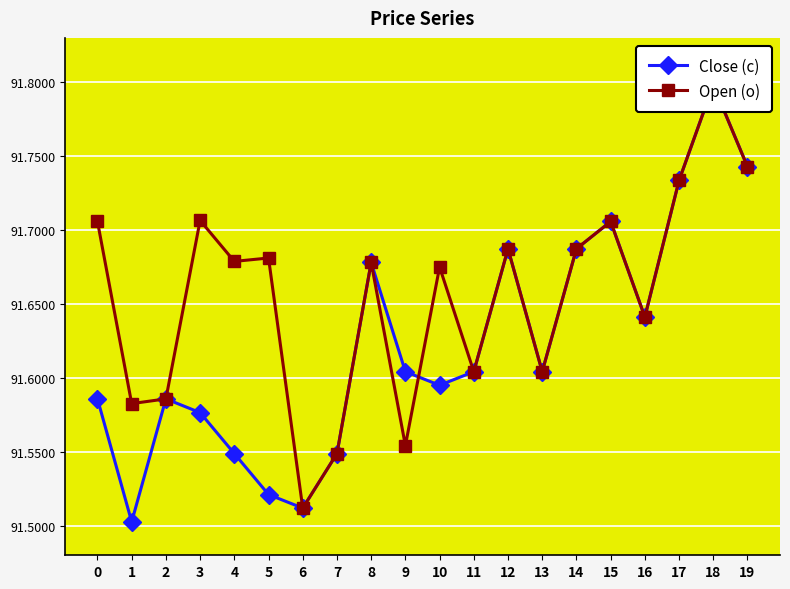

Rank the series at 11 from highest to lowest value.

Close (c), Open (o)